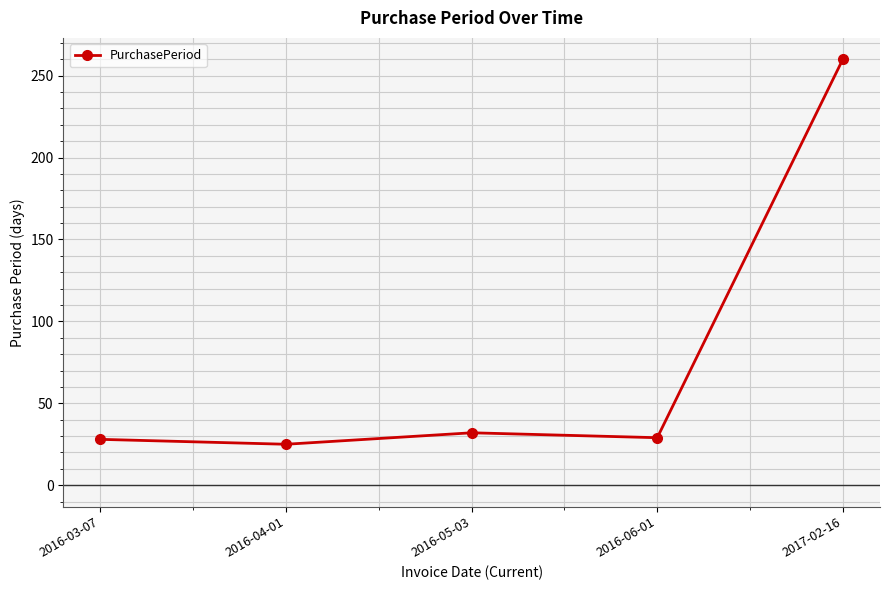

Which label corresponds to the largest value in the chart?

2017-02-16